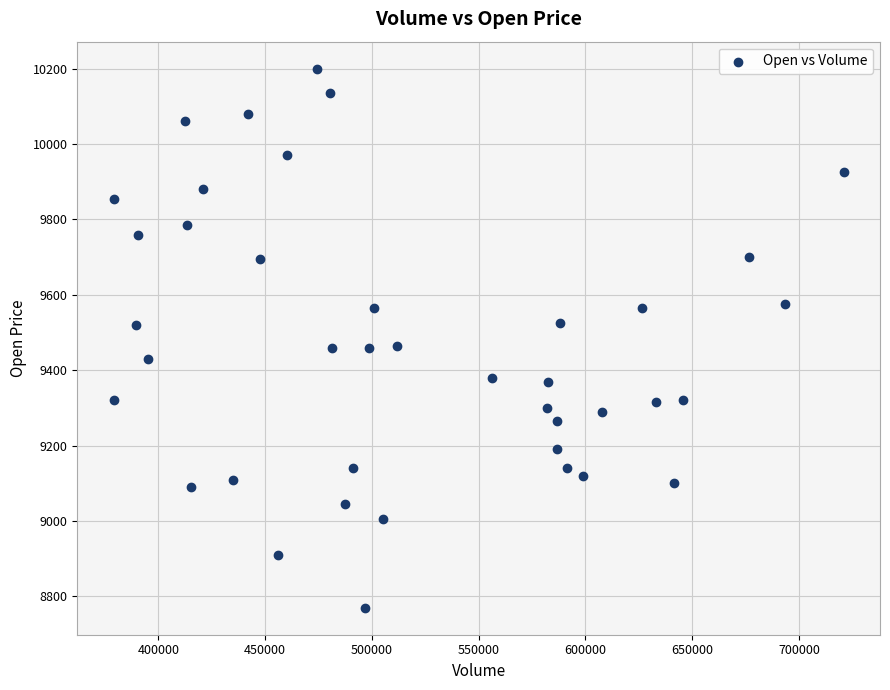

What is the range of Y values (max minus min)?

1430